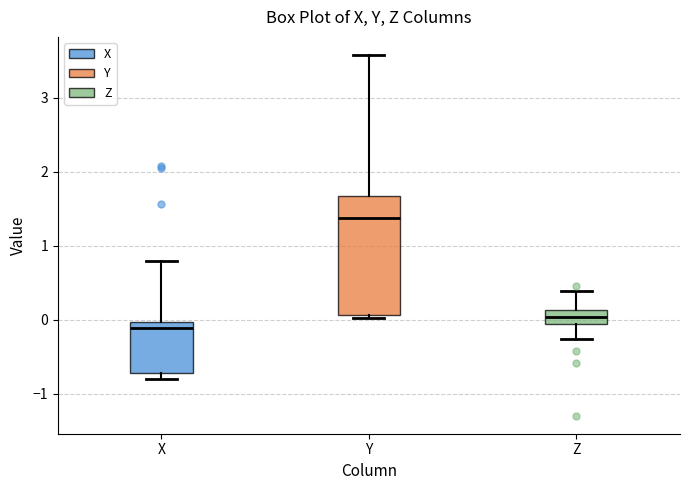

Which box's median line is the highest?

Y